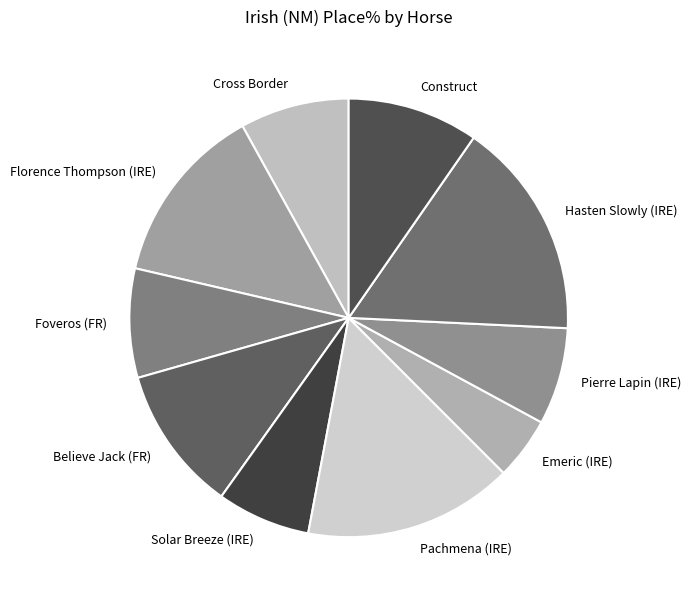

Is Hasten Slowly (IRE) the majority of the pie?

No